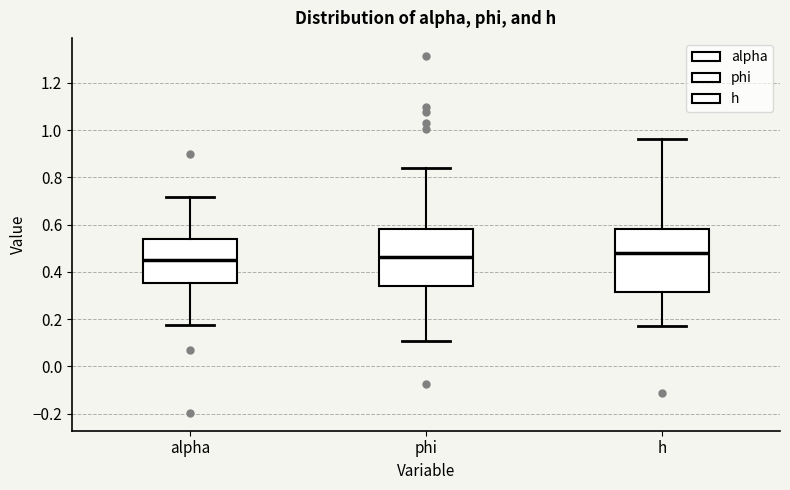

Reading left to right, transcribe this box plot: for each box, give where its median line is, the range the box spans, and where its two whiskers end, as read against the y-axis. The values are not printed on the chart, so give them approximately, as read against the axis.

alpha: median 0.46, box 0.36 to 0.54, whiskers 0.18 to 0.72
phi: median 0.46, box 0.34 to 0.58, whiskers 0.10 to 0.84
h: median 0.48, box 0.32 to 0.58, whiskers 0.16 to 0.96